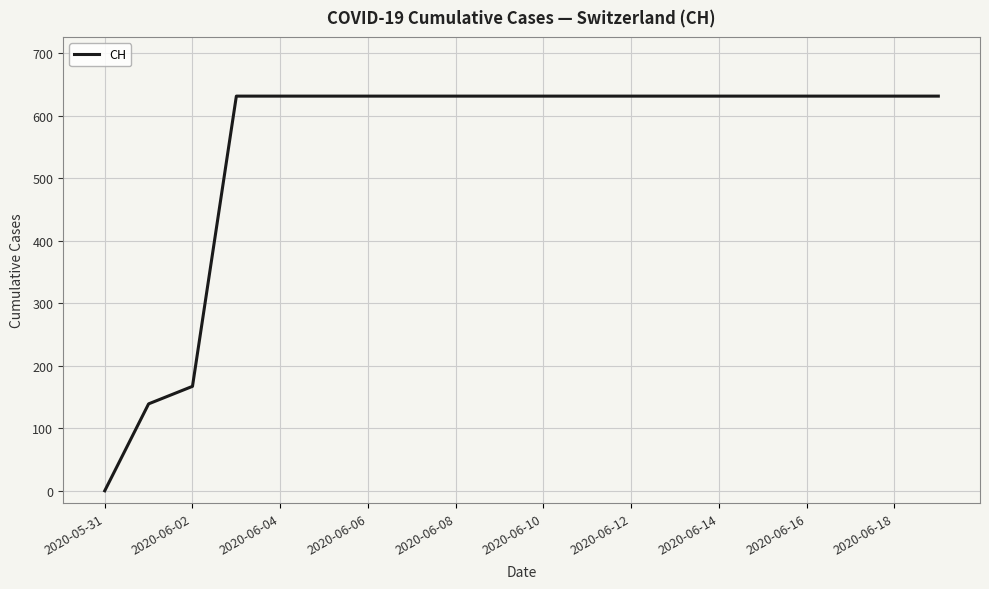

Does the chart display data point markers on the line(s)?

No